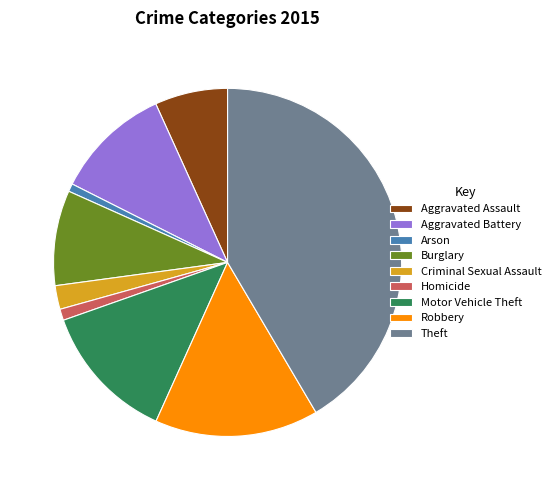

Which slice is the largest?

Theft